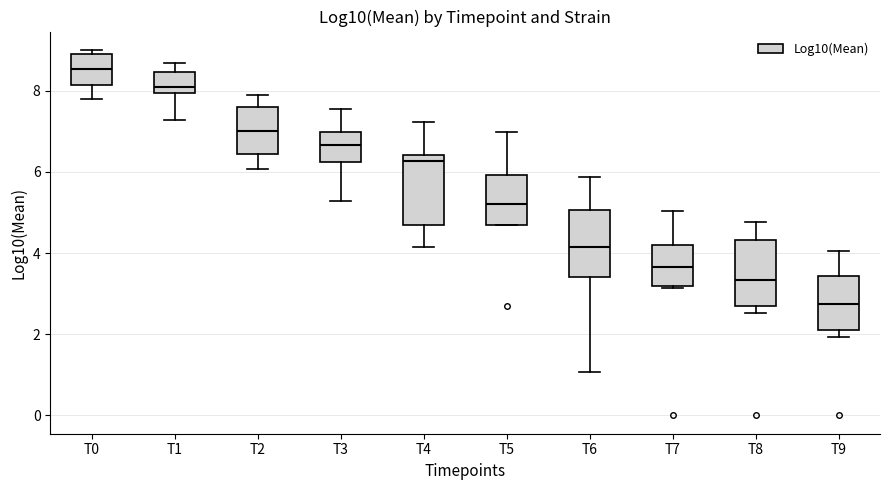

Where does the upper whisker of the box for T1 end on the y-axis? The values are not printed on the chart, so give them approximately, as read against the axis.

8.6